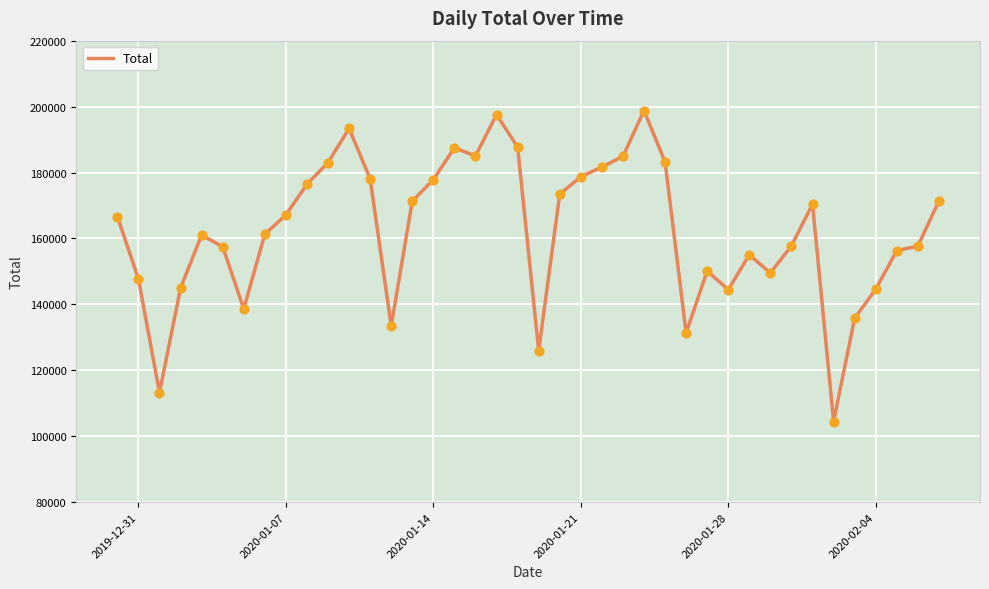

What is the greatest value displayed?

198814